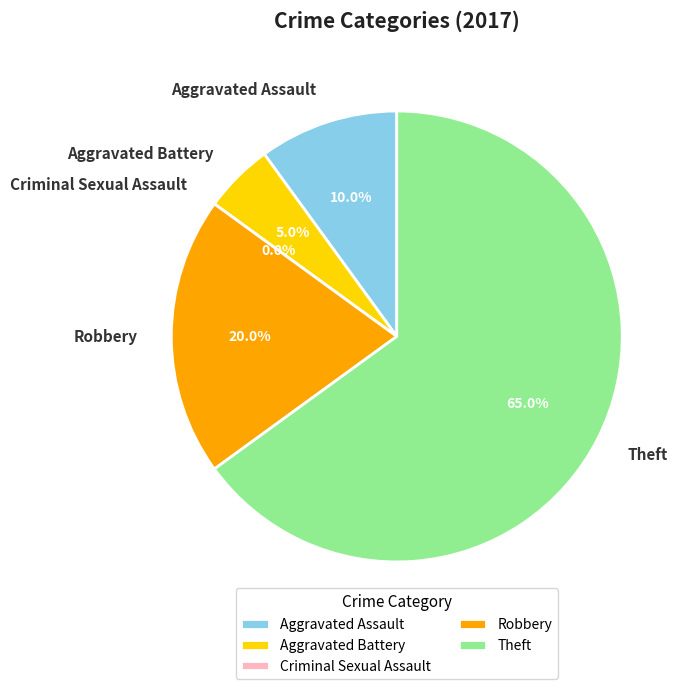

Which has a higher value, Aggravated Assault or Criminal Sexual Assault?

Aggravated Assault